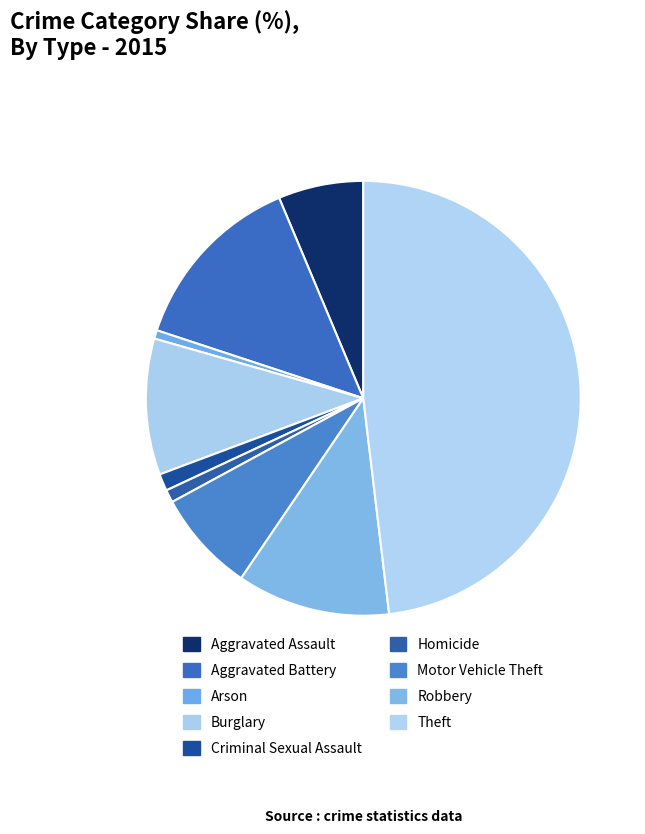

The Arson slice represents 11% of the pie. True or false?

False